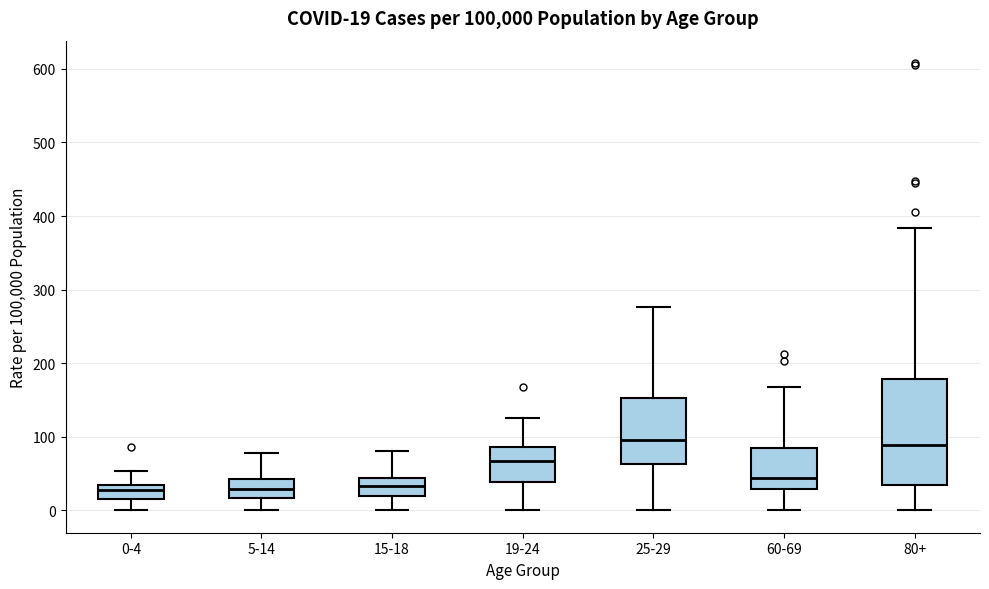

Which box is the tallest, from its lower edge to its upper edge?

80+